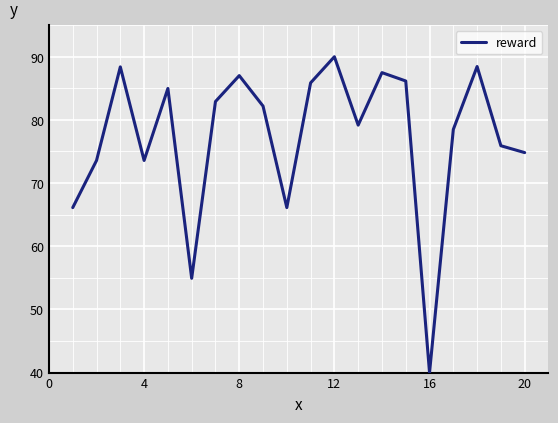

What is the difference between the maximum and minimum values?

50.0